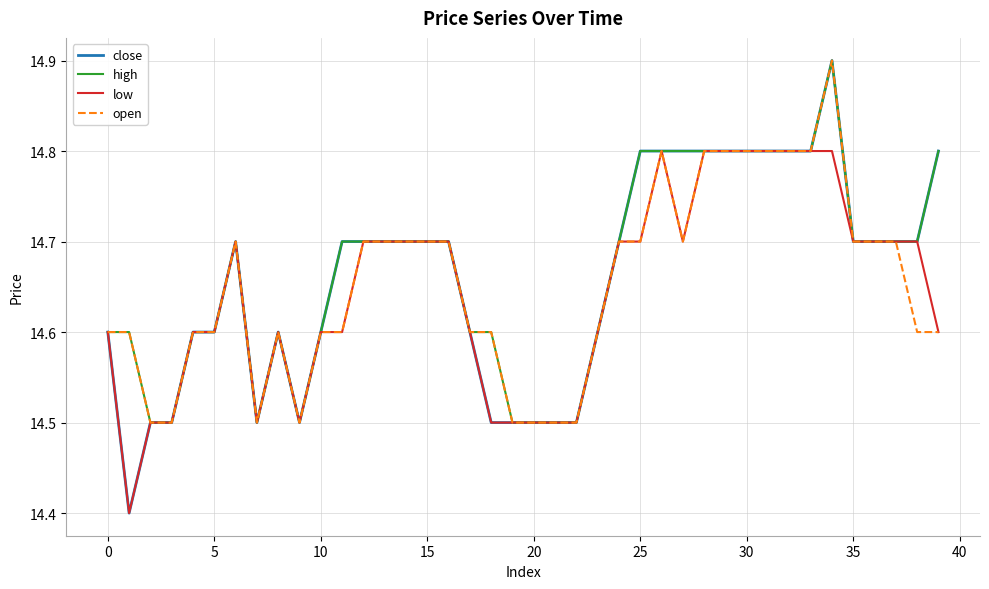

Which series has the largest range (max minus min)?

close